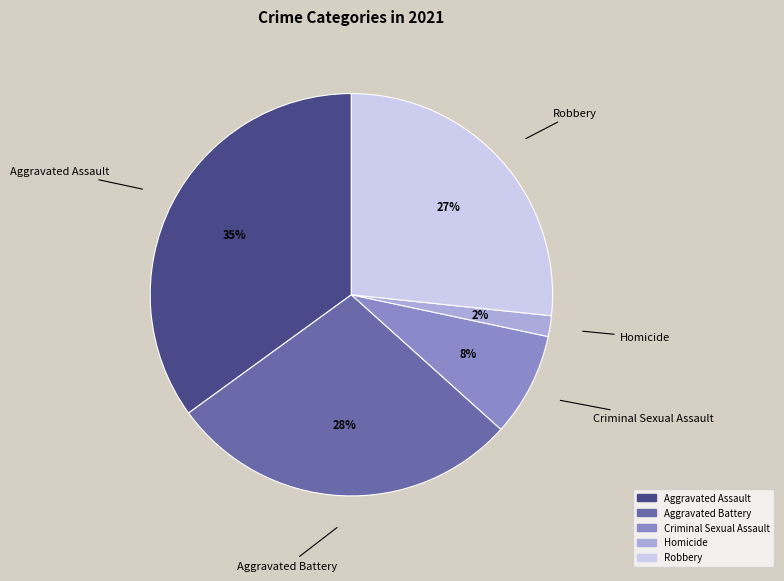

Is it true that Homicide is 2% of the pie?

True